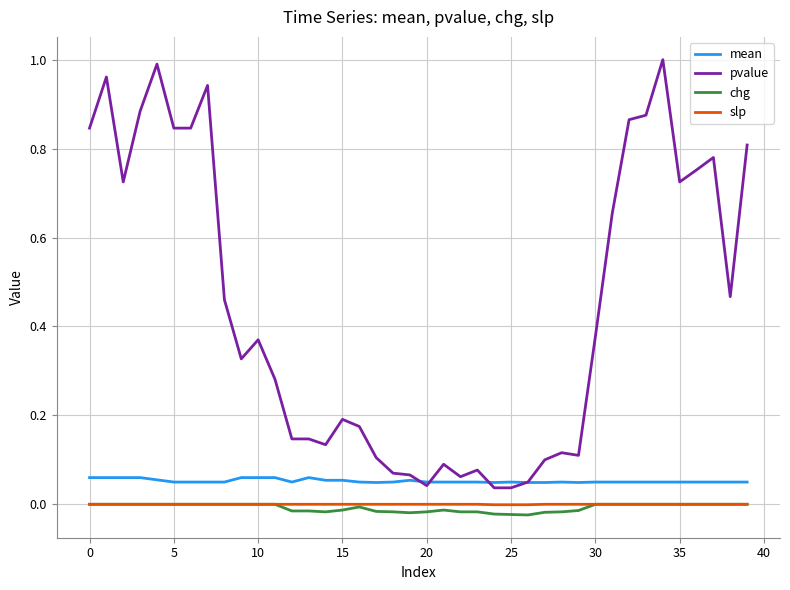

True or false: pvalue and chg intersect in this chart.

False